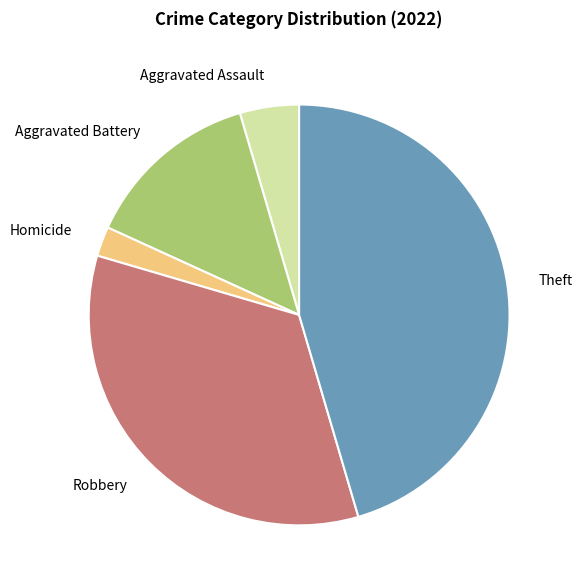

Combined, do Robbery and Aggravated Assault account for over 50%?

No